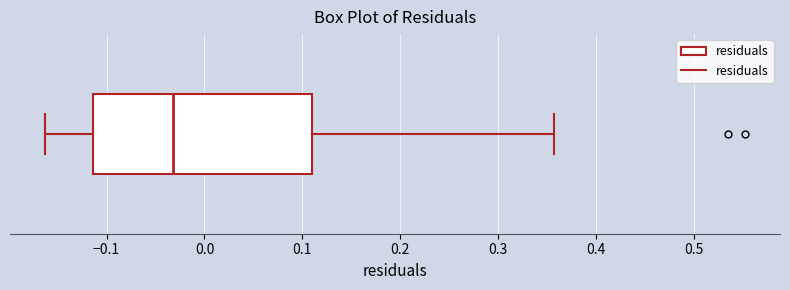

Where does the right whisker of the box end on the x-axis? The values are not printed on the chart, so give them approximately, as read against the axis.

0.36